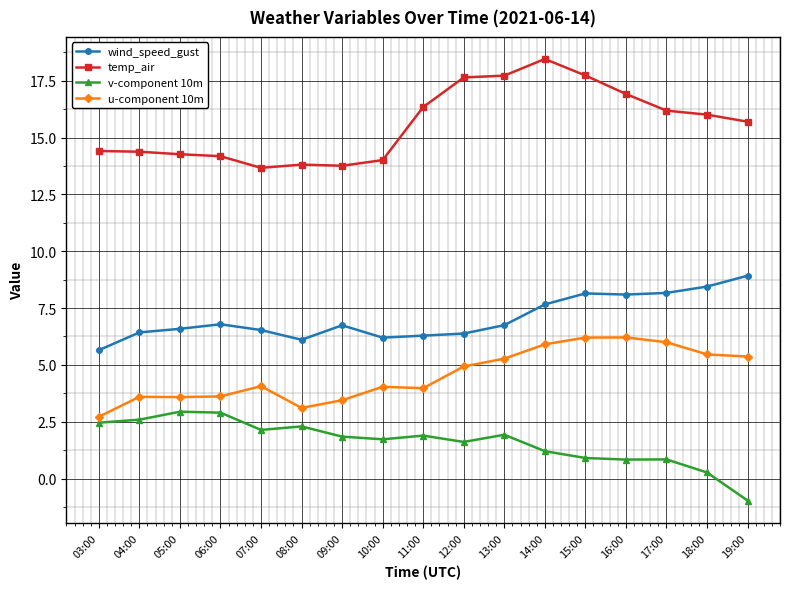

How many lines are shown in the chart?

4